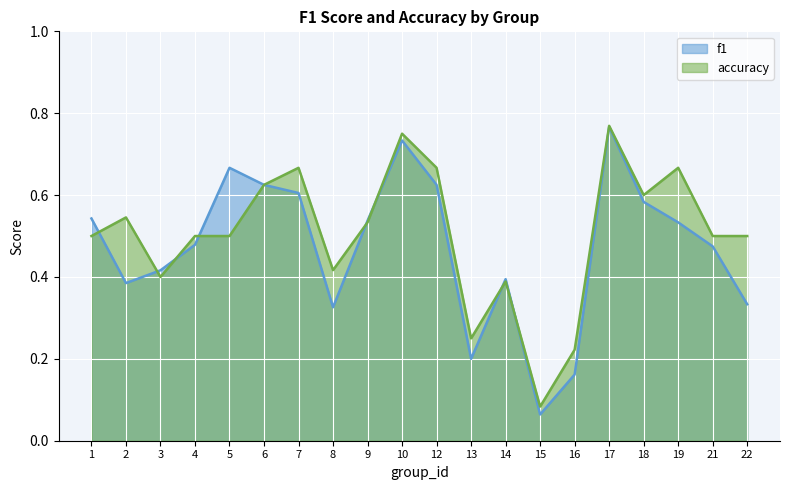

What is the highest value of the f1 series?

0.8